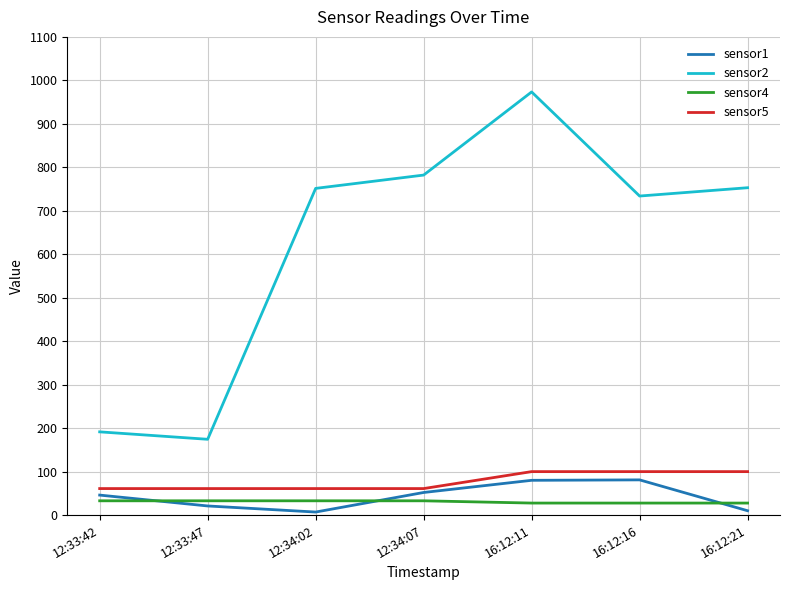

Which series has the largest range (max minus min)?

sensor2